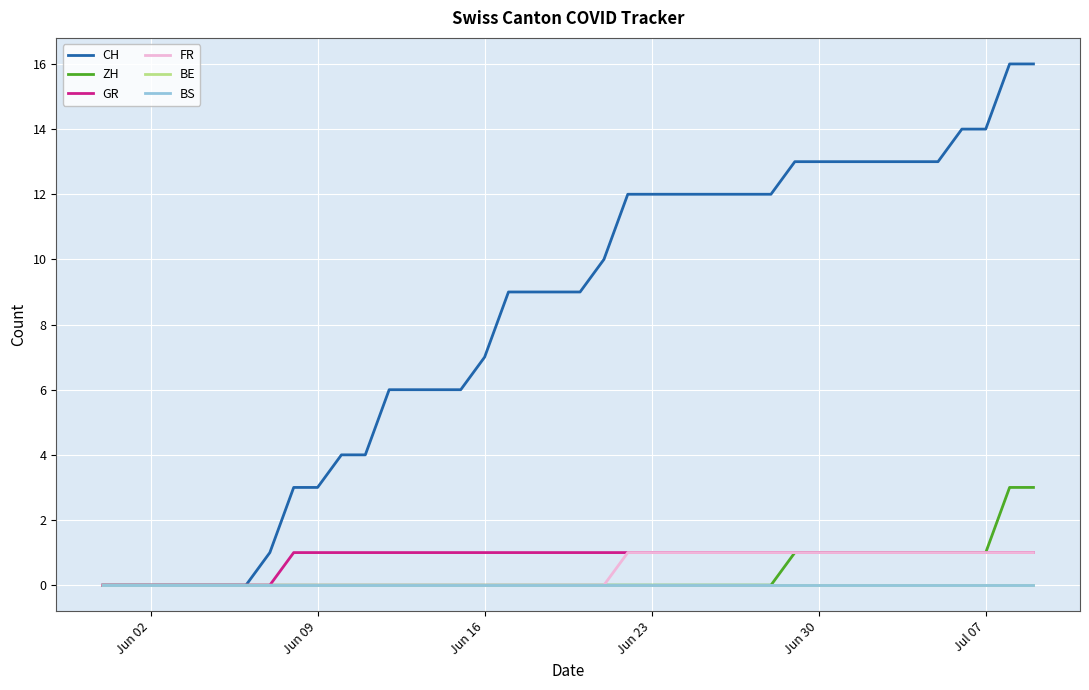

Which series has the largest total across all categories?

CH